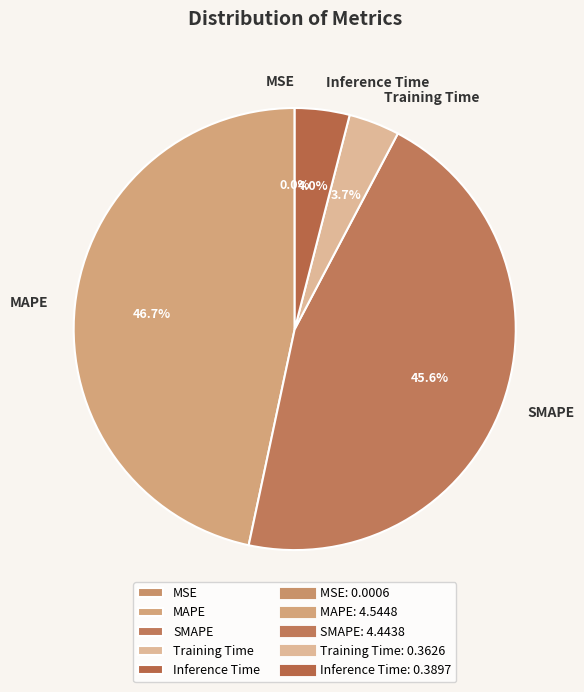

How much of the chart is everything except SMAPE?

54.4%